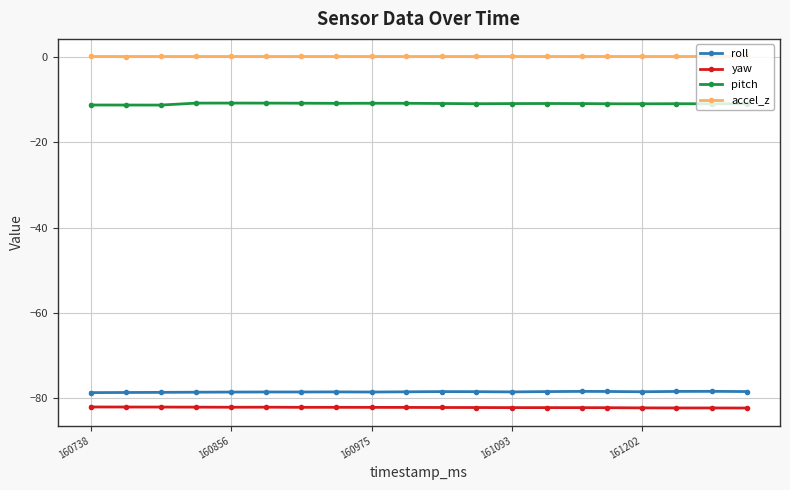

Which series has the largest total across all categories?

accel_z